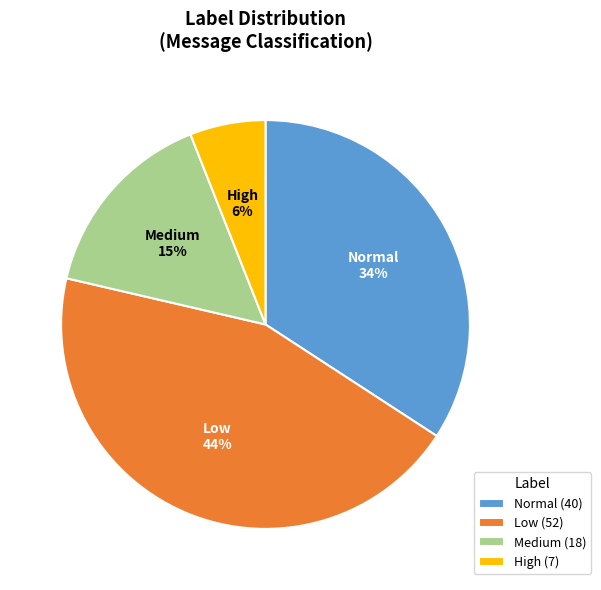

How many slices are in this pie chart?

4